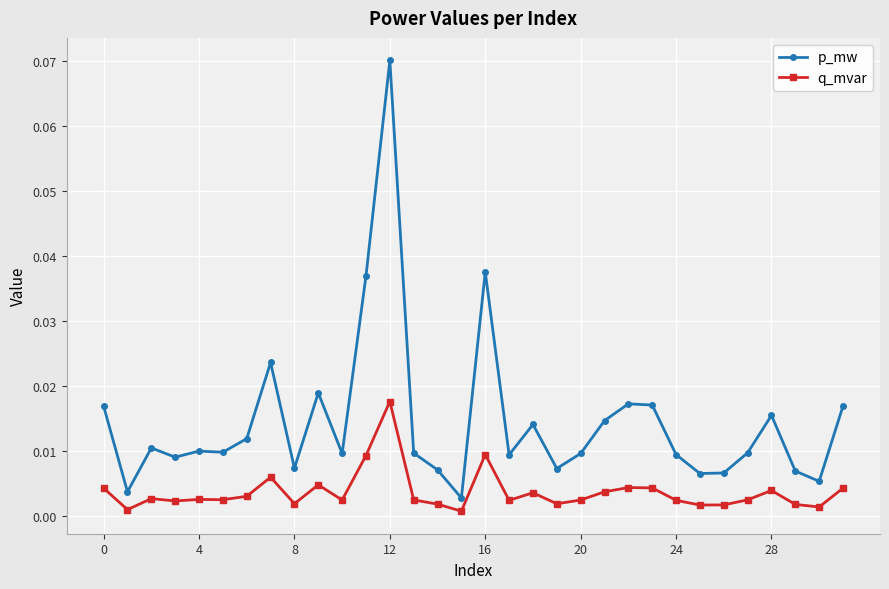

List the series in order of their overall mean, lowest first.

q_mvar, p_mw